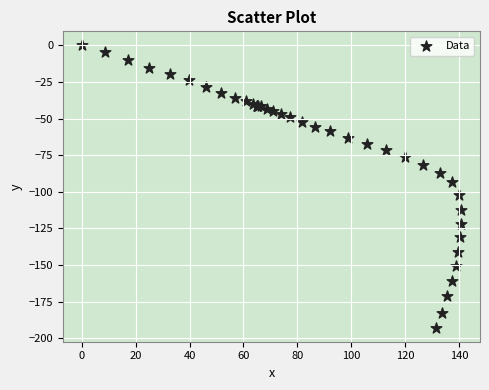

What Y value in the scatter plot is closest to -96?

-93.5